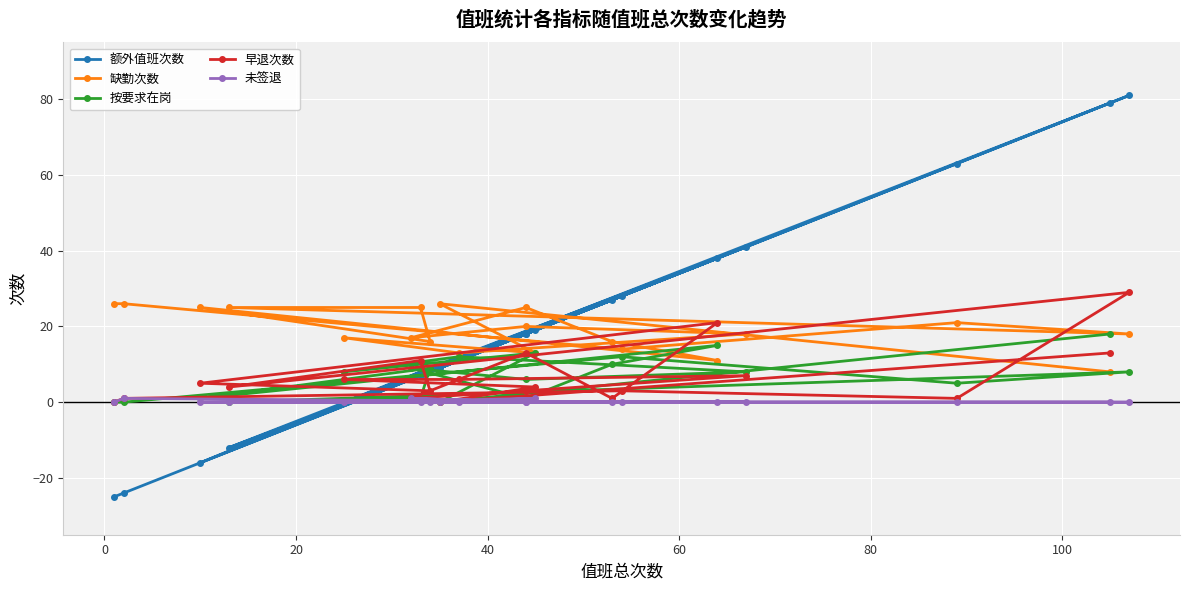

Which series ends up on top after the final intersection of 额外值班次数 and 按要求在岗?

额外值班次数